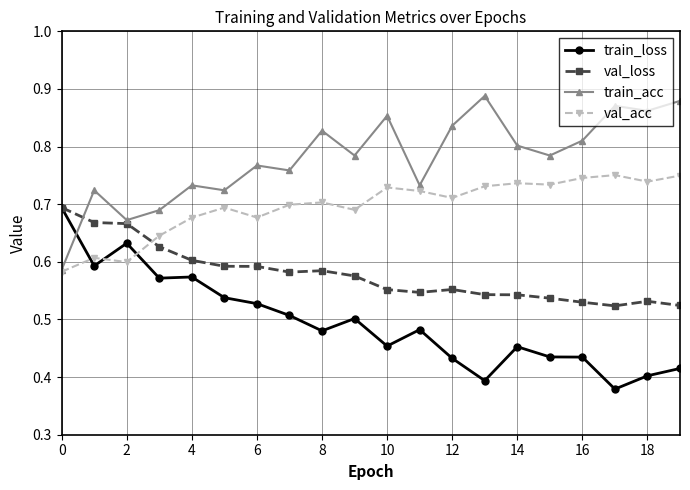

Which series ends up on top after the final intersection of val_acc and train_loss?

val_acc